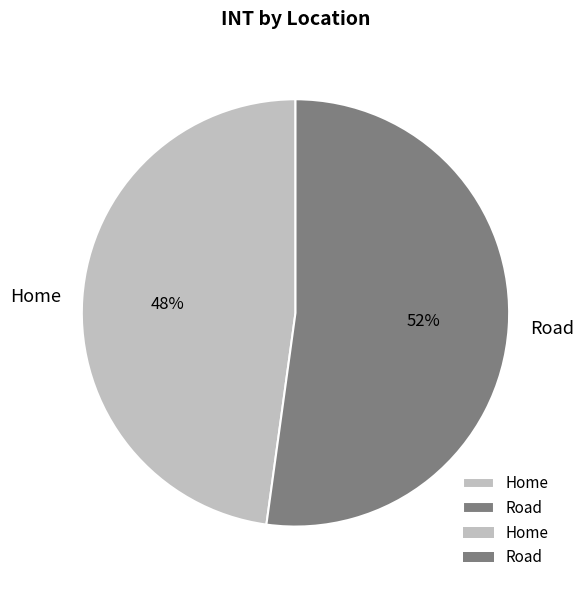

What percentage is the Home slice, to the nearest percent?

48%